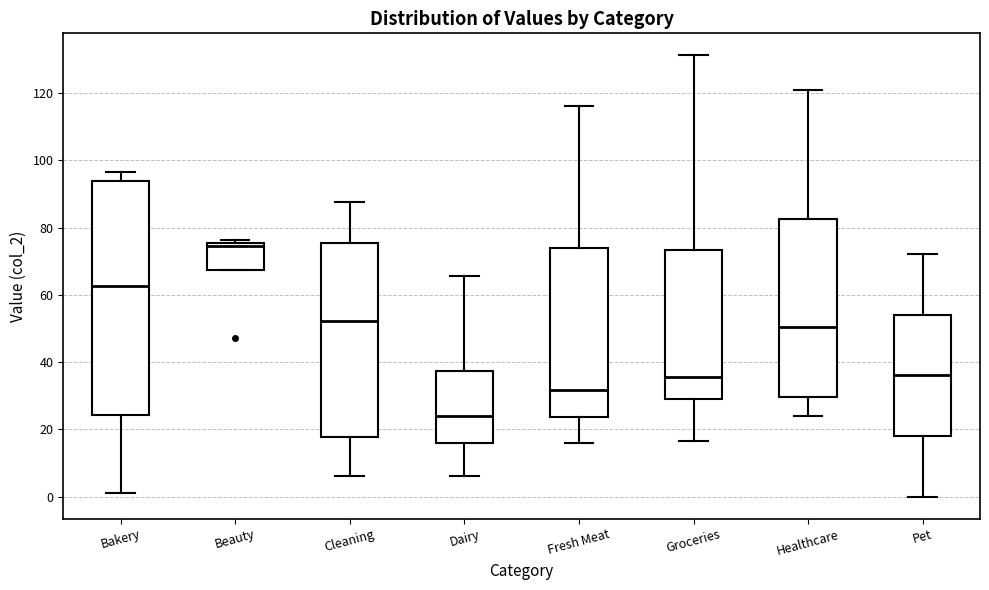

Reading left to right, transcribe this box plot: for each box, give where its median line is, the range the box spans, and where its two whiskers end, as read against the y-axis. The values are not printed on the chart, so give them approximately, as read against the axis.

Bakery: median 62, box 24 to 94, whiskers 2 to 96
Beauty: median 74, box 68 to 76, whiskers 68 to 76 (just above the box's upper edge)
Cleaning: median 52, box 18 to 76, whiskers 6 to 88
Dairy: median 24, box 16 to 38, whiskers 6 to 66
Fresh Meat: median 32, box 24 to 74, whiskers 16 to 116
Groceries: median 36, box 30 to 74, whiskers 16 to 132
Healthcare: median 50, box 30 to 82, whiskers 24 to 120
Pet: median 36, box 18 to 54, whiskers 0 to 72